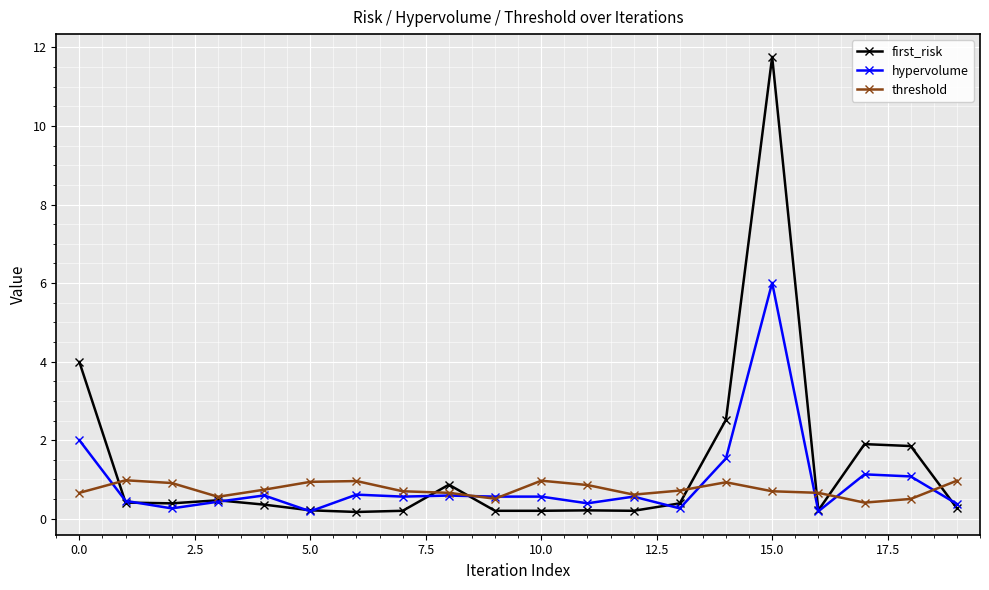

Which series has the widest spread of values?

first_risk